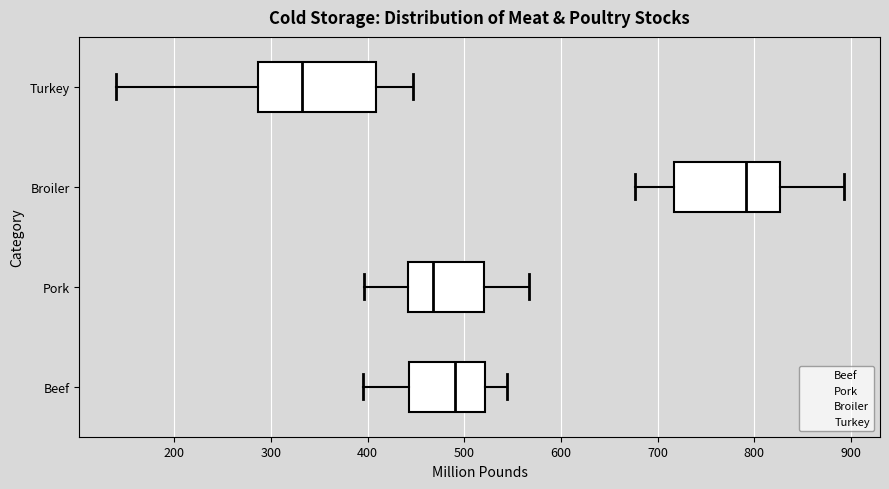

Which box is the widest, from its left edge to its right edge?

Turkey